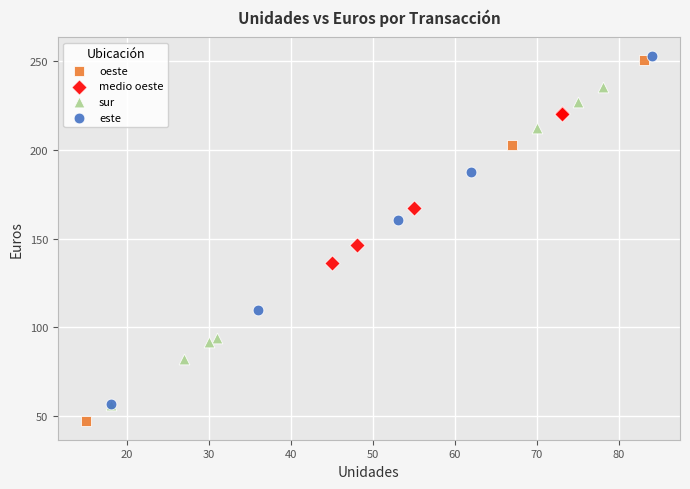

Which series contains the lowest Y value?

oeste